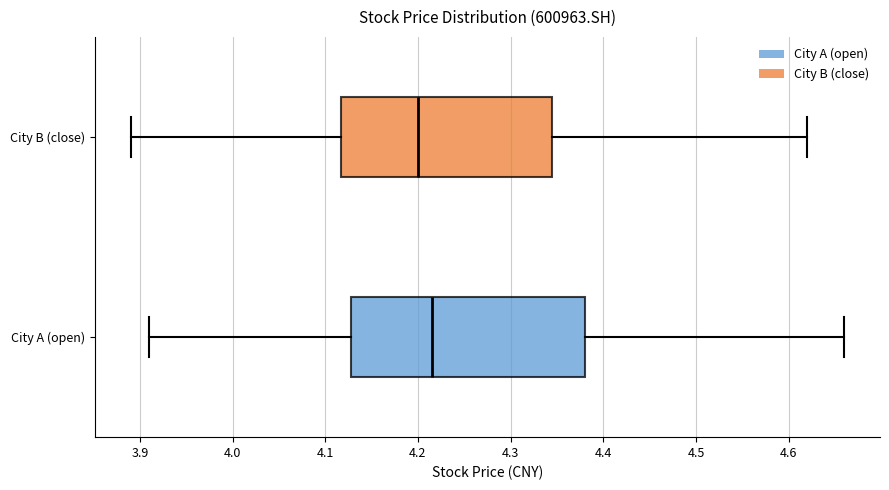

Reading bottom to top, read every box against the x-axis: the position of its median line, the range the box covers, and the ends of its whiskers. The values are not printed on the chart, so give them approximately, as read against the axis.

City A (open): median 4.22, box 4.13 to 4.38, whiskers 3.91 to 4.66
City B (close): median 4.20, box 4.12 to 4.35, whiskers 3.89 to 4.62